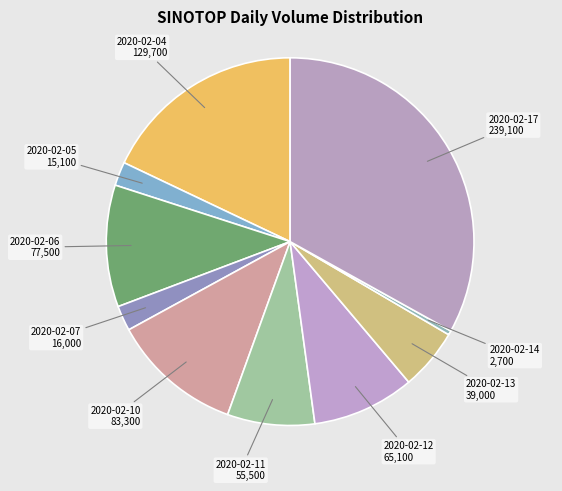

Is there a majority slice in this chart?

No